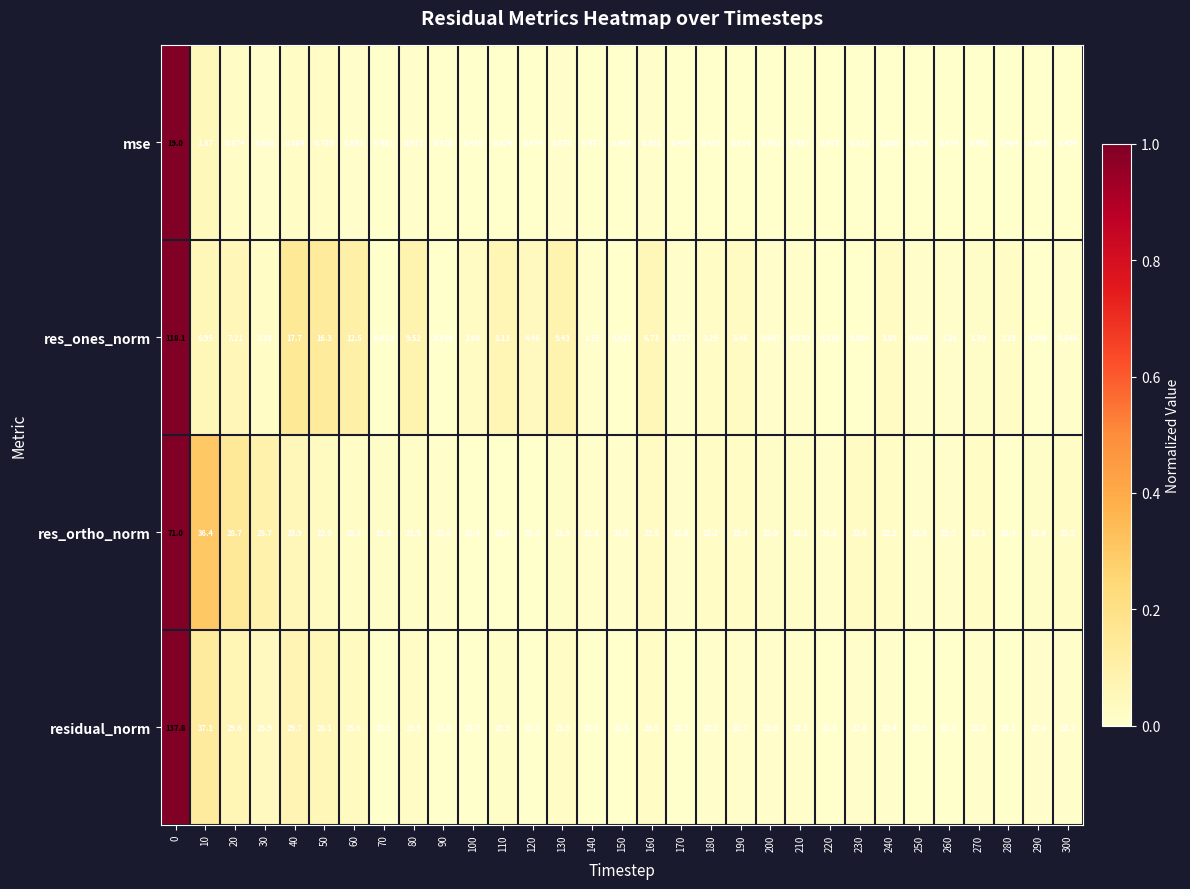

Which series changed the most between 30 and 280?

residual_norm